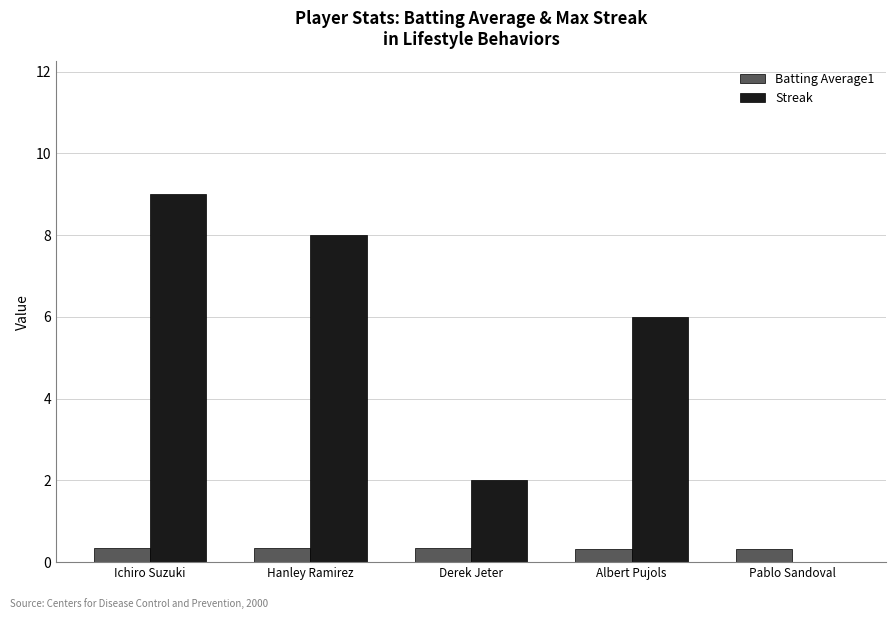

How many values in Streak are above zero?

4